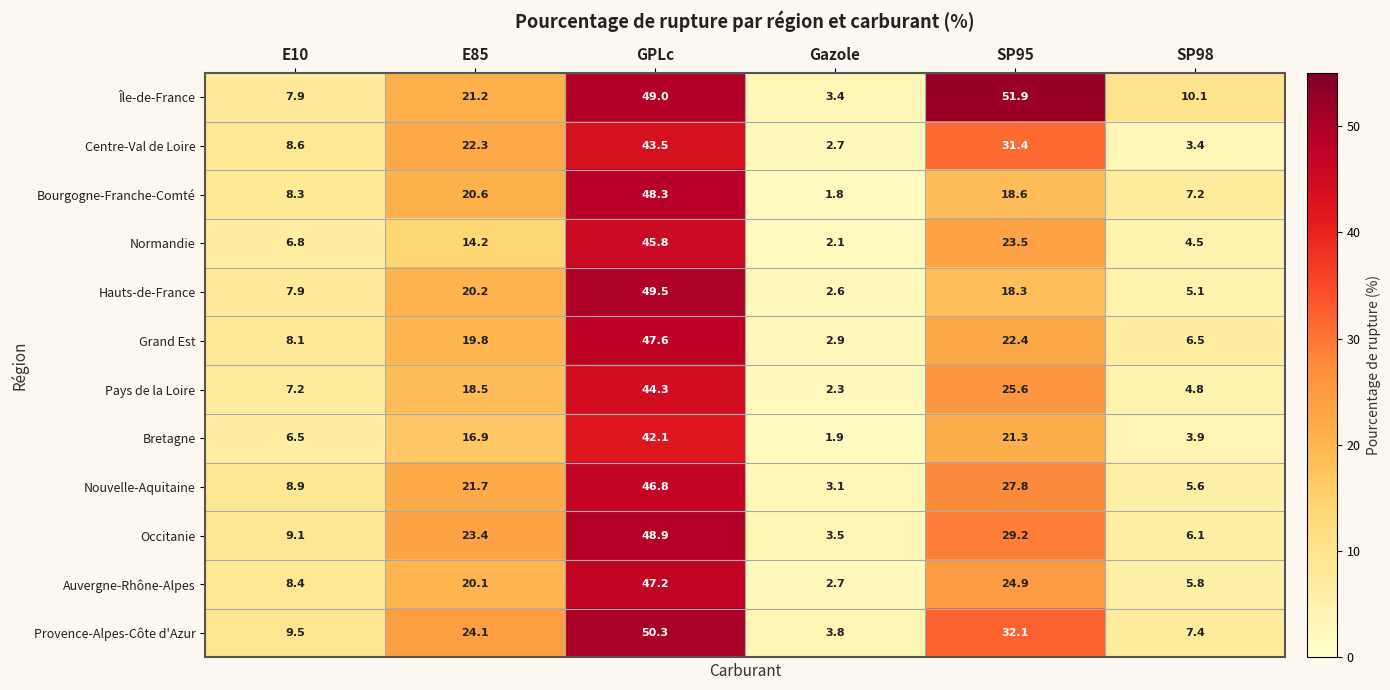

Which series has the widest spread of values?

Île-de-France